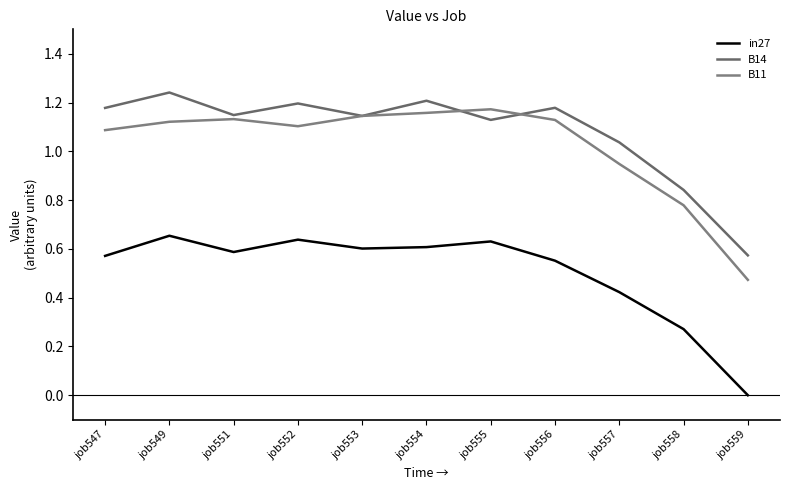

At which category is the sum across all series the highest?

job549